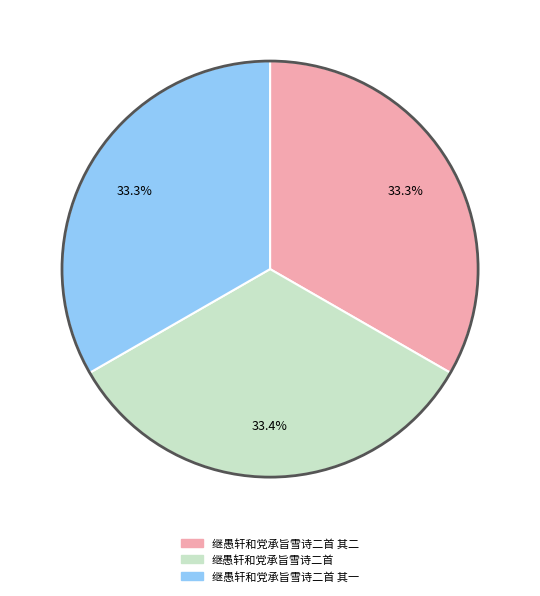

Is there a majority slice in this chart?

No